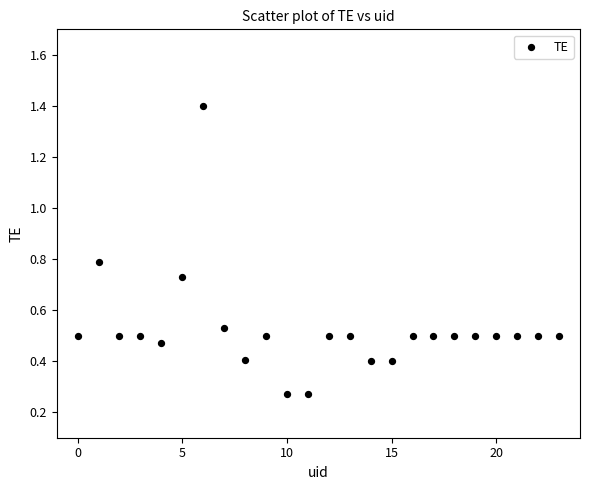

How many points are shown in the scatter plot?

24